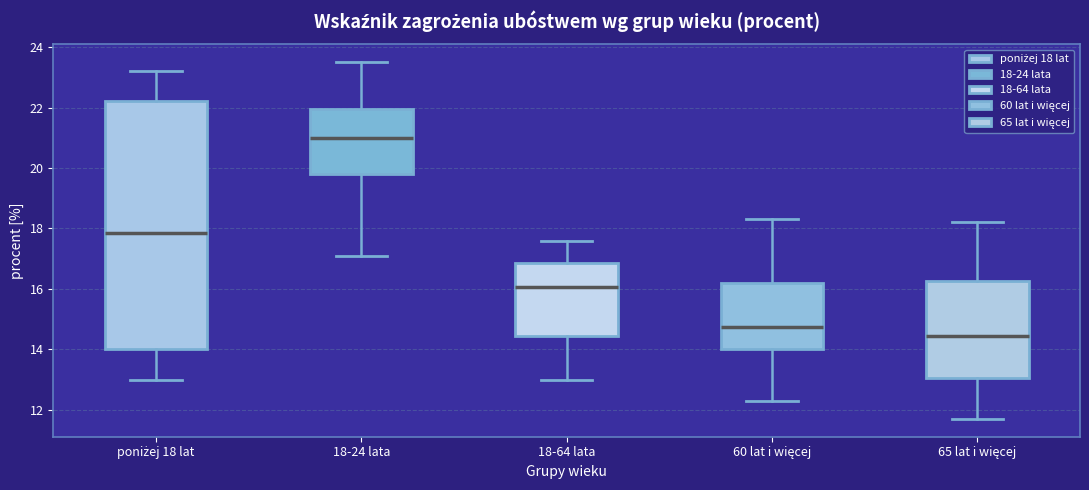

Reading left to right, transcribe this box plot: for each box, give where its median line is, the range the box spans, and where its two whiskers end, as read against the y-axis. The values are not printed on the chart, so give them approximately, as read against the axis.

poniżej 18 lat: median 17.8, box 14.0 to 22.2, whiskers 13.0 to 23.2
18-24 lata: median 21.0, box 19.8 to 22.0, whiskers 17.2 to 23.6
18-64 lata: median 16.0, box 14.4 to 16.8, whiskers 13.0 to 17.6
60 lat i więcej: median 14.8, box 14.0 to 16.2, whiskers 12.4 to 18.4
65 lat i więcej: median 14.4, box 13.0 to 16.2, whiskers 11.8 to 18.2